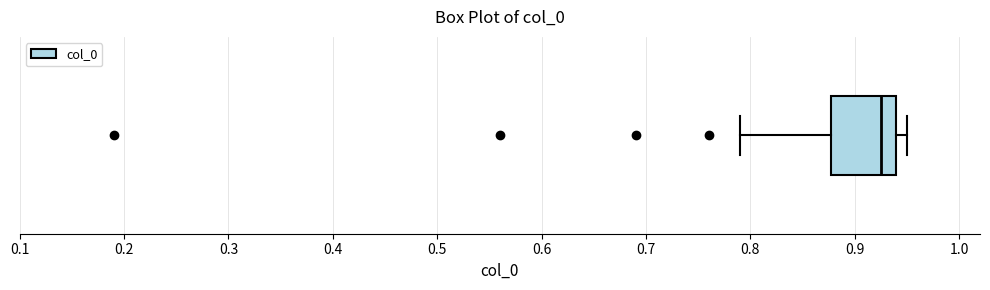

Transcribe this box plot: give where the median line is, the range the box spans, and where the two whiskers end, as read against the x-axis. The values are not printed on the chart, so give them approximately, as read against the axis.

median 0.93, box 0.88 to 0.94, whiskers 0.79 to 0.95